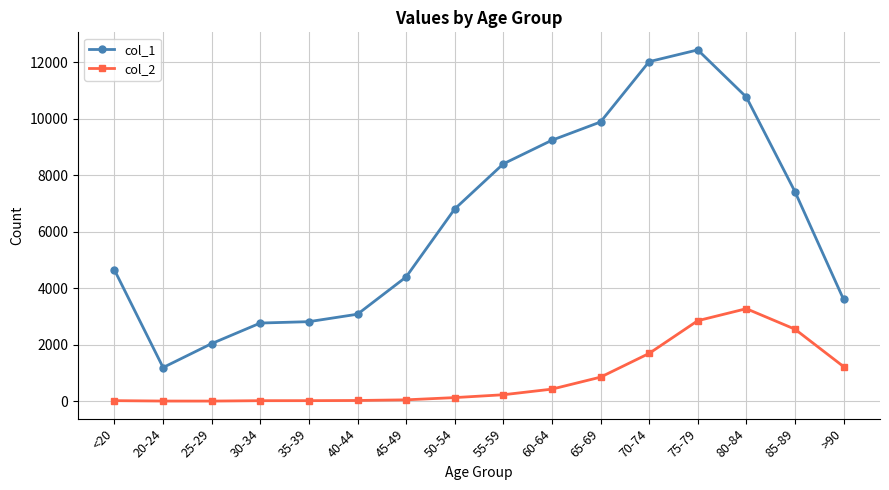

What is the difference between the col_1 values at 55-59 and 80-84?

2364